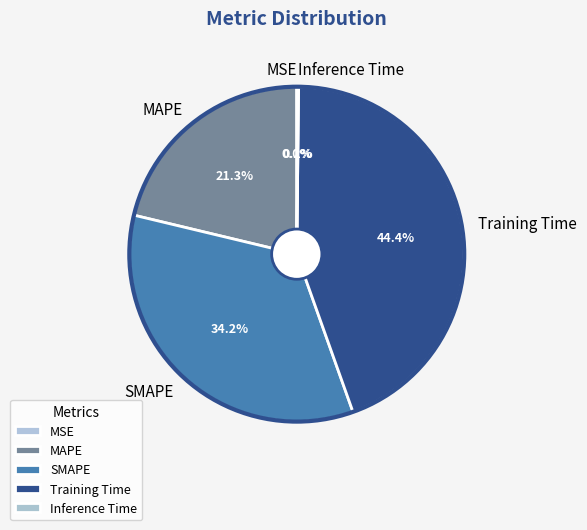

The SMAPE slice represents 34% of the pie. True or false?

True